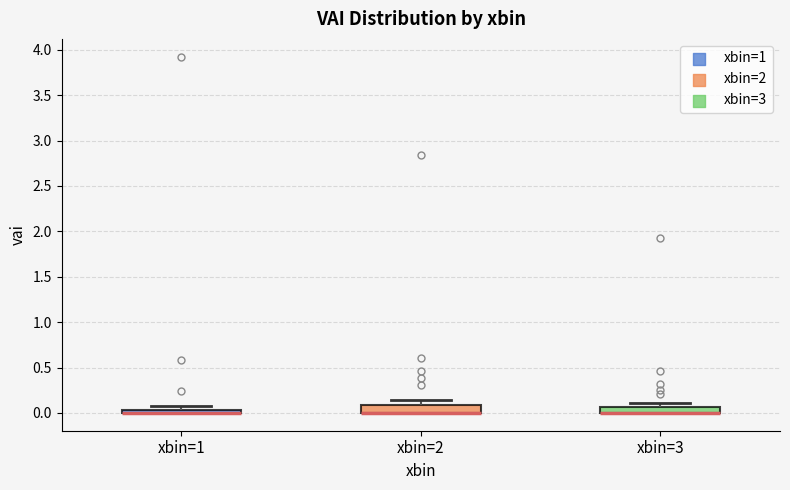

Where is the upper edge of the box for xbin=2 on the y-axis? The values are not printed on the chart, so give them approximately, as read against the axis.

0.10